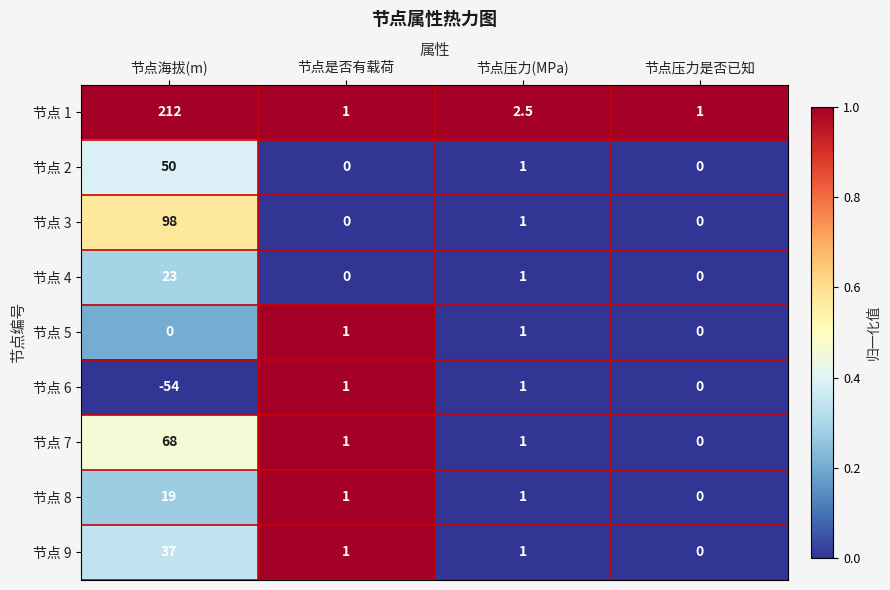

At which category is the sum across all series the highest?

节点海拔(m)